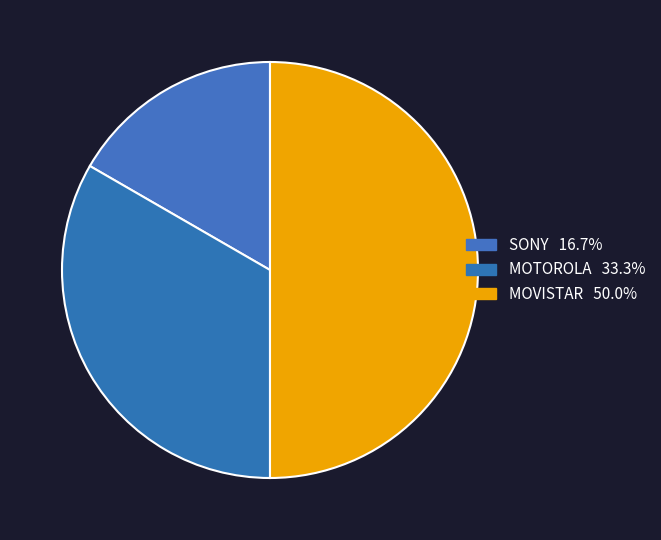

Which category has the smallest portion of the pie?

SONY